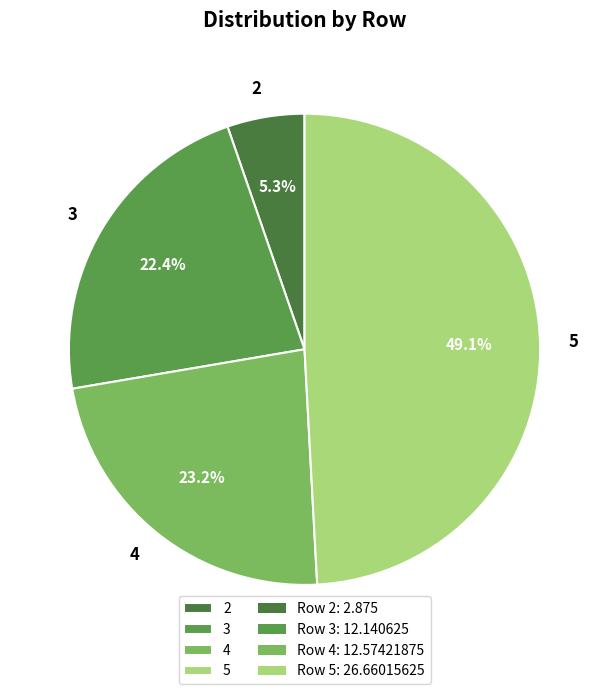

Which slice is the largest?

5